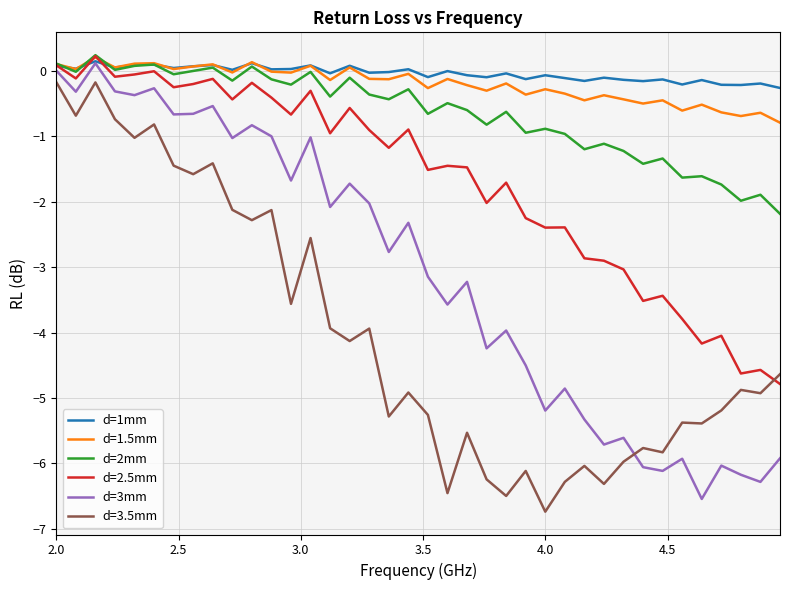

What is the difference between the maximum and minimum values in the d=3mm series?

6.7